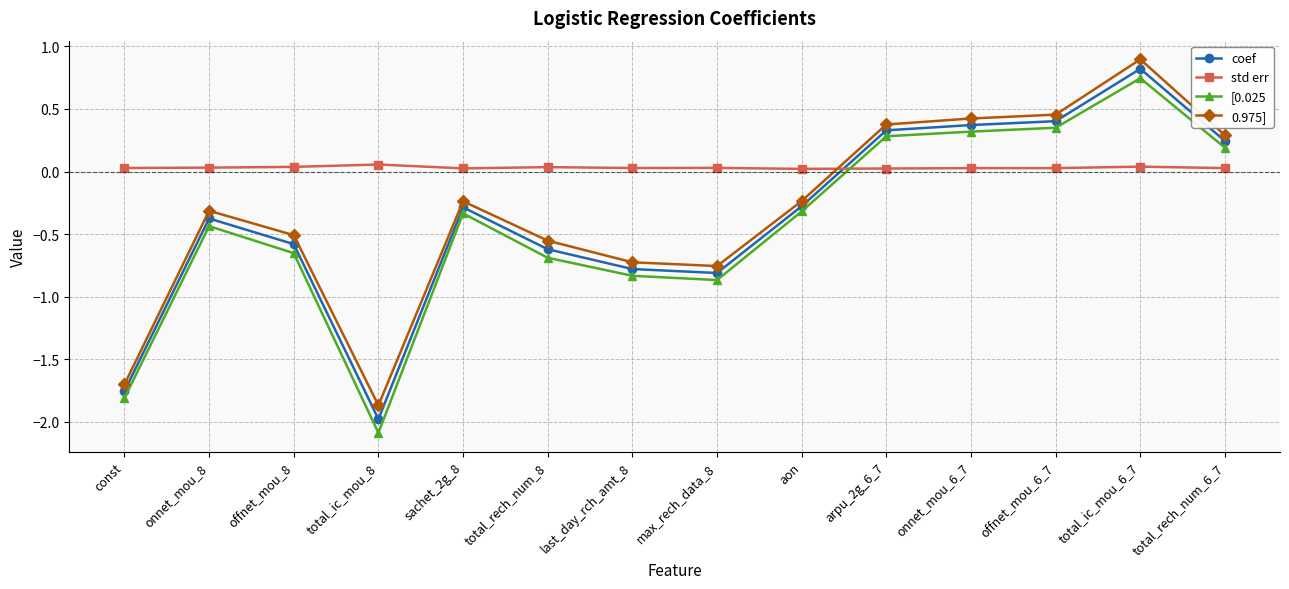

Is it true that 0.975] equals -0.5 at offnet_mou_8?

True